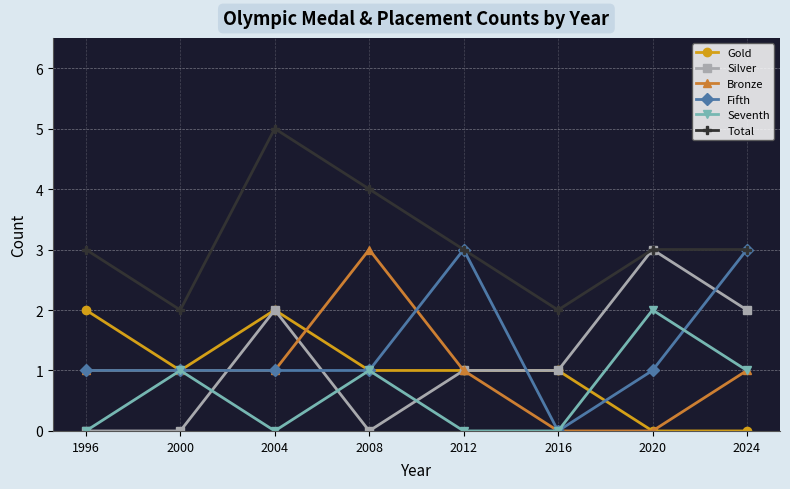

Count the number of data series in this chart.

6